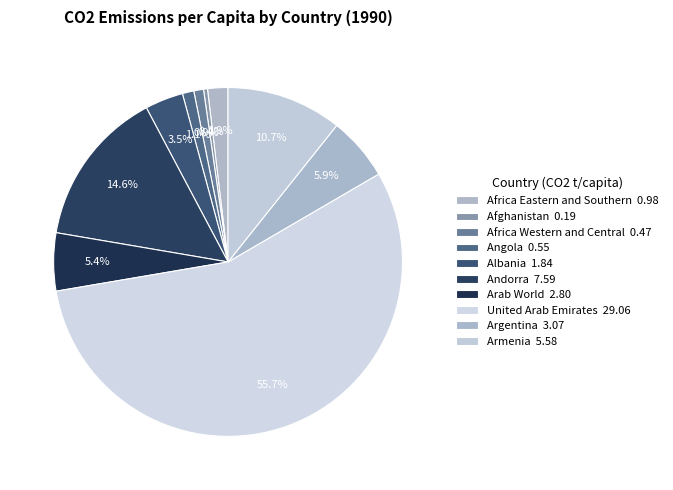

Which category accounts for the majority?

United Arab Emirates